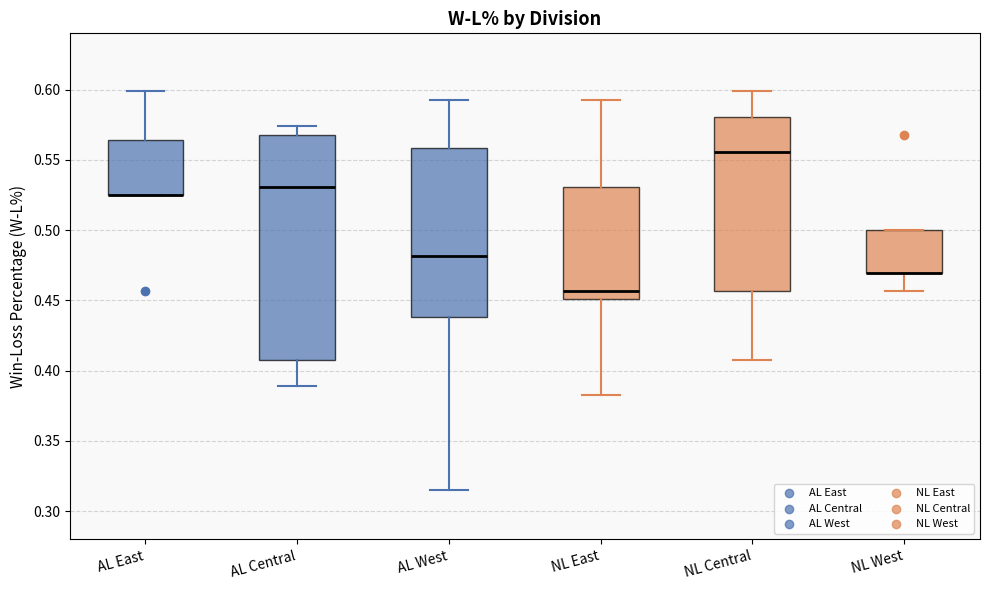

Reading left to right, read every box against the y-axis: the position of its median line, the range the box covers, and the ends of its whiskers. The values are not printed on the chart, so give them approximately, as read against the axis.

AL East: median 0.525 (drawn on the box's lower edge), box 0.525 to 0.565, whiskers 0.525 to 0.600
AL Central: median 0.530, box 0.405 to 0.570, whiskers 0.390 to 0.575
AL West: median 0.480, box 0.440 to 0.560, whiskers 0.315 to 0.595
NL East: median 0.455, box 0.450 to 0.530, whiskers 0.385 to 0.595
NL Central: median 0.555, box 0.455 to 0.580, whiskers 0.405 to 0.600
NL West: median 0.470 (drawn on the box's lower edge), box 0.470 to 0.500, whiskers 0.455 to 0.500